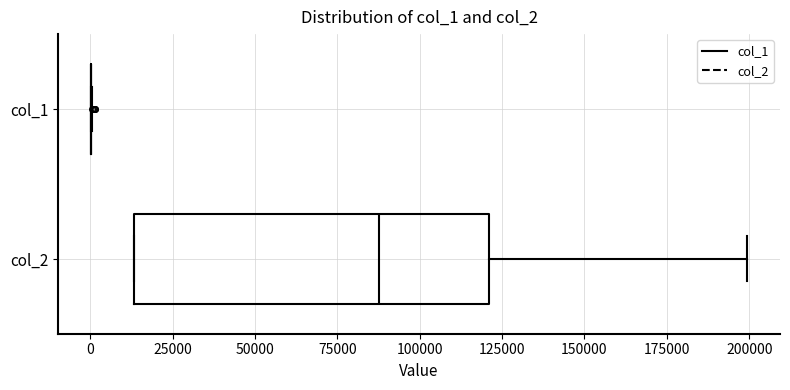

Which box is the widest, from its left edge to its right edge?

col_2